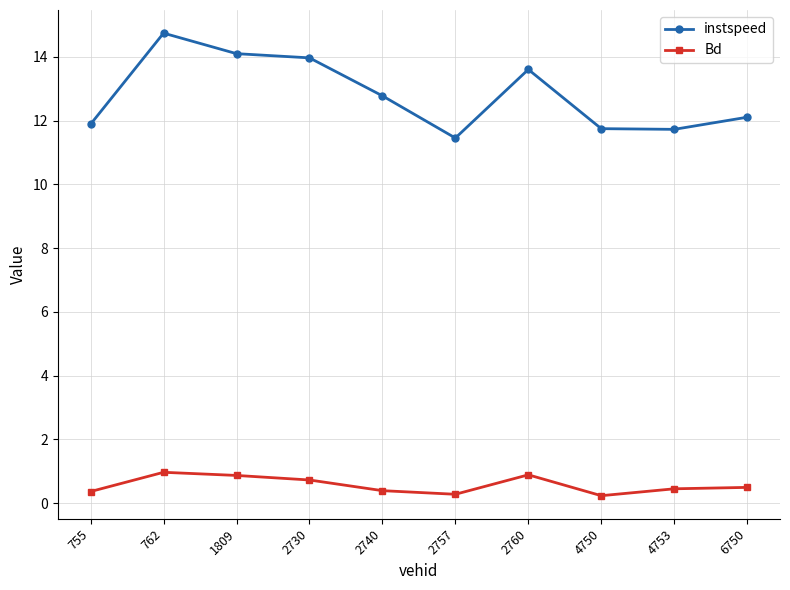

What is the difference between the highest and lowest values at 755?

11.5